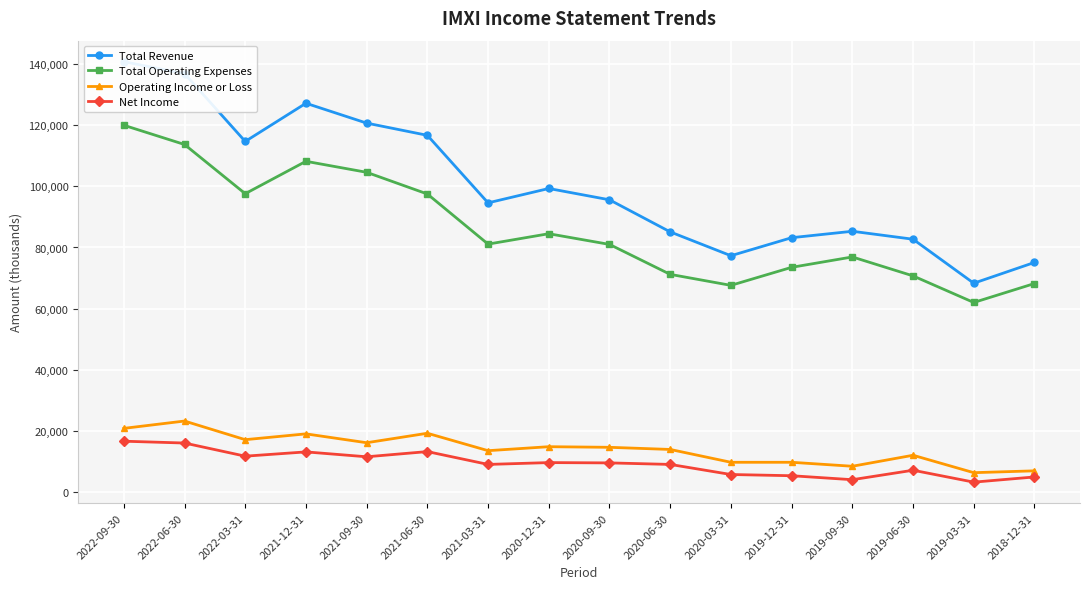

How many lines are shown in the chart?

4